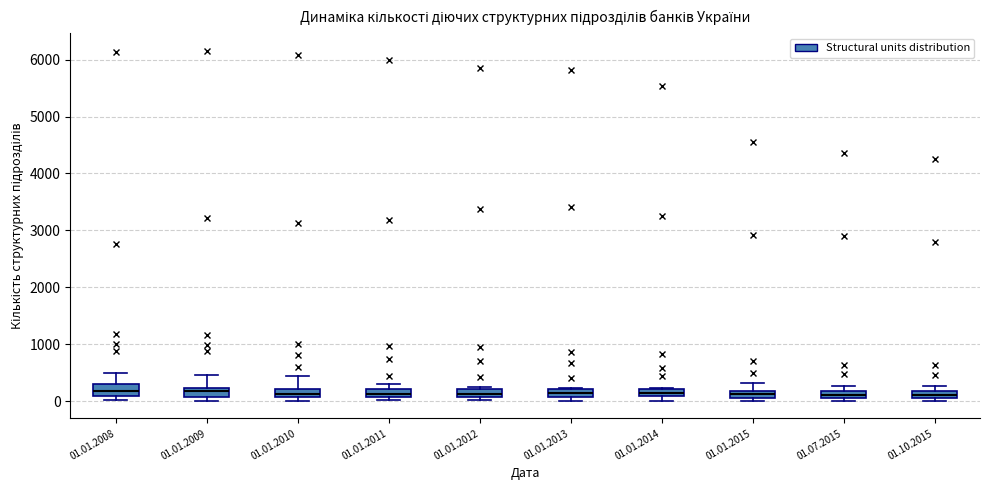

Where does the upper whisker of the box for 01.01.2008 end on the y-axis? The values are not printed on the chart, so give them approximately, as read against the axis.

500